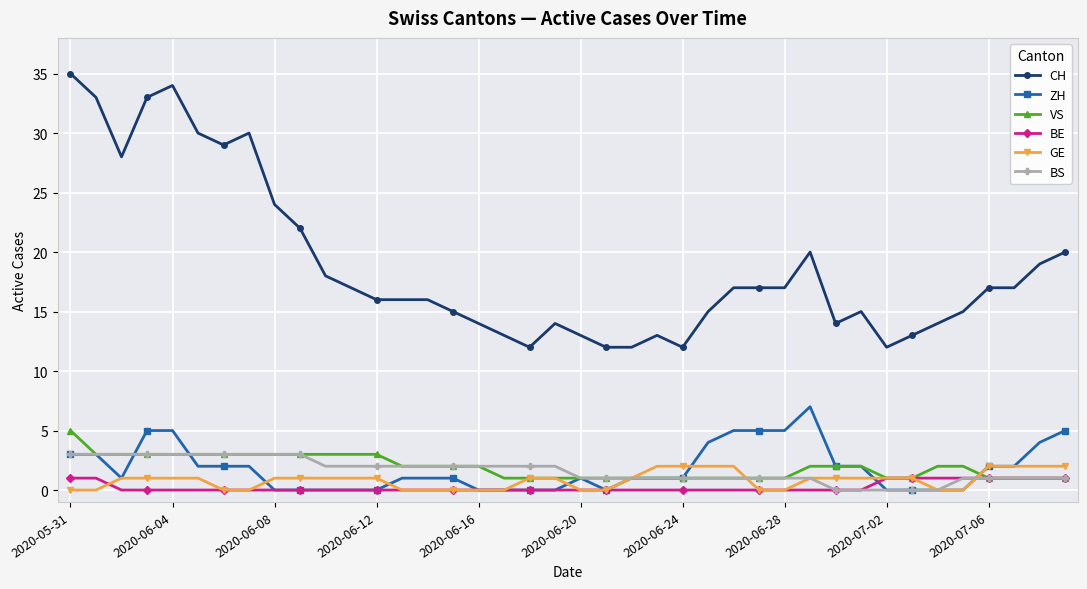

Which series has the largest range (max minus min)?

CH